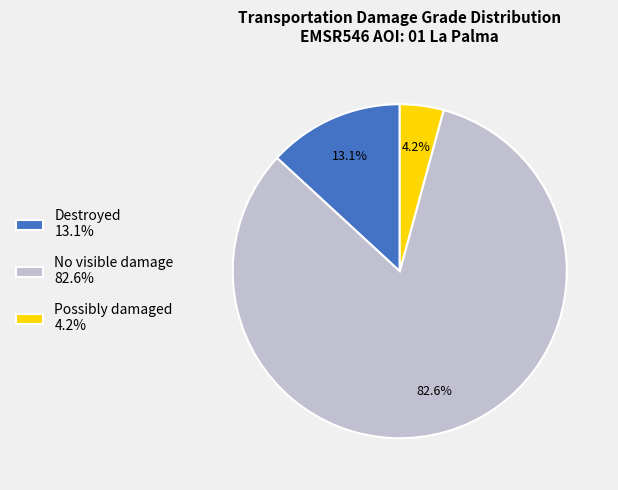

Do Destroyed 13.1% and Possibly damaged 4.2% together represent more than half of the pie?

No